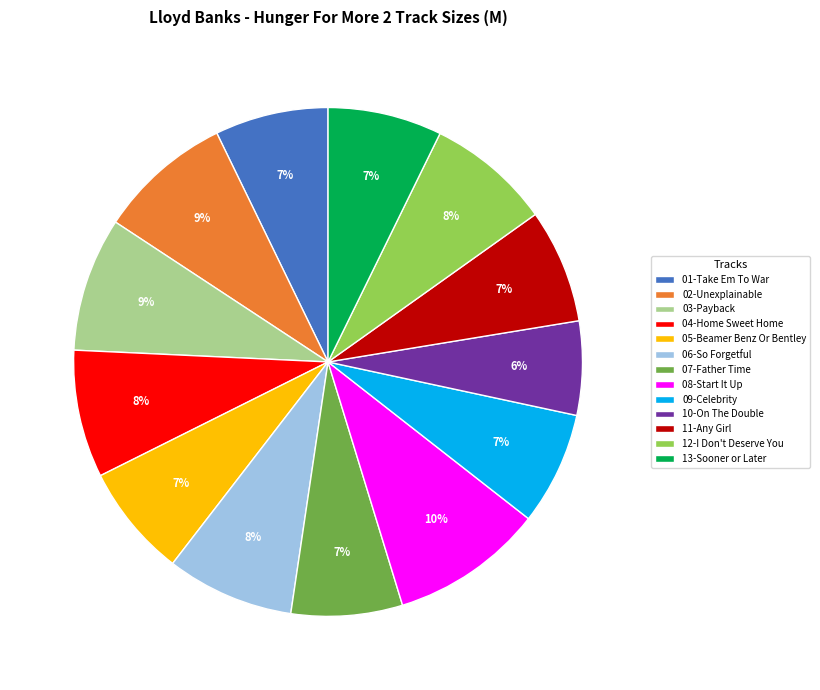

Is it true that 05-Beamer Benz Or Bentley is 1% of the pie?

False